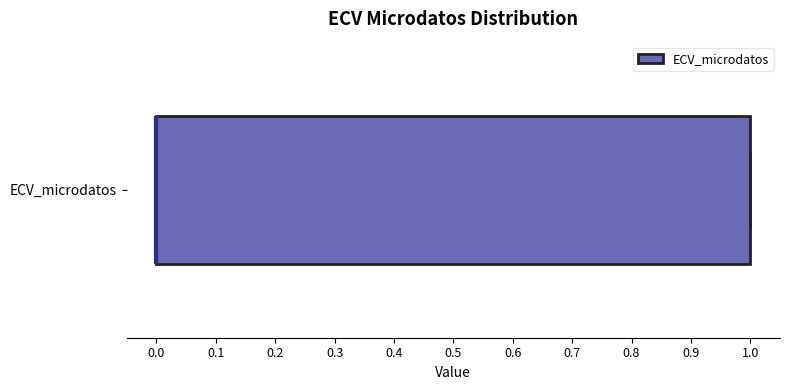

Transcribe this box plot: give where the median line is, the range the box spans, and where the two whiskers end, as read against the x-axis. The values are not printed on the chart, so give them approximately, as read against the axis.

median 0 (drawn on the box's left edge), box 0 to 1, whiskers 0 to 1